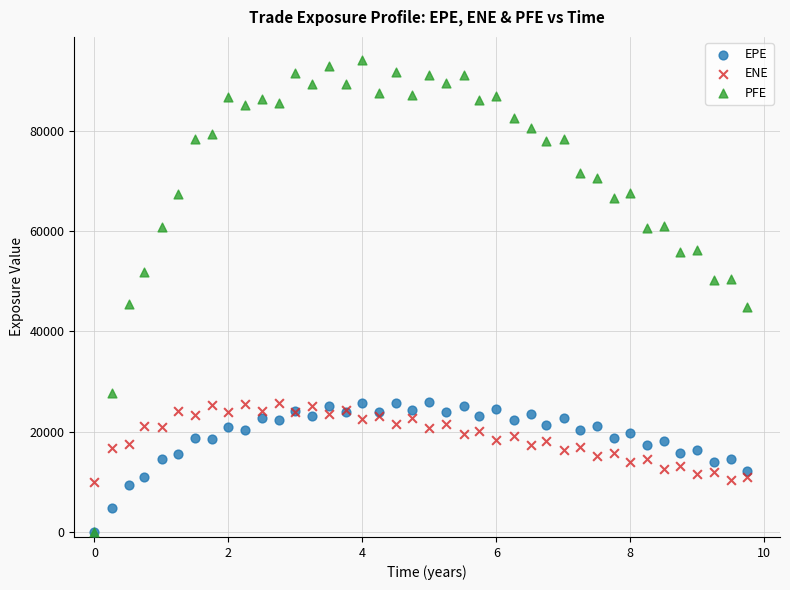

Which series reaches the maximum Y coordinate?

PFE